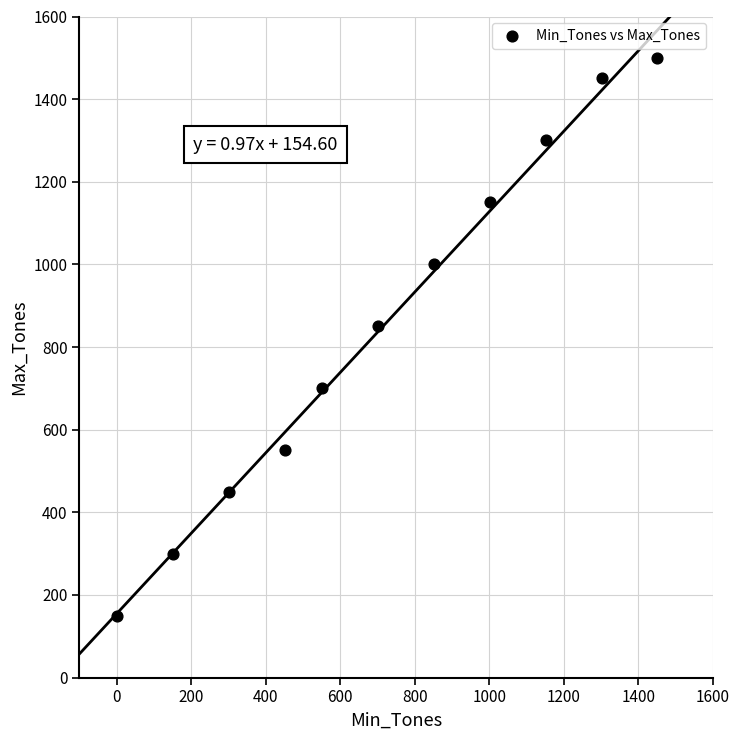

What Y value in the scatter plot is closest to 825?

850